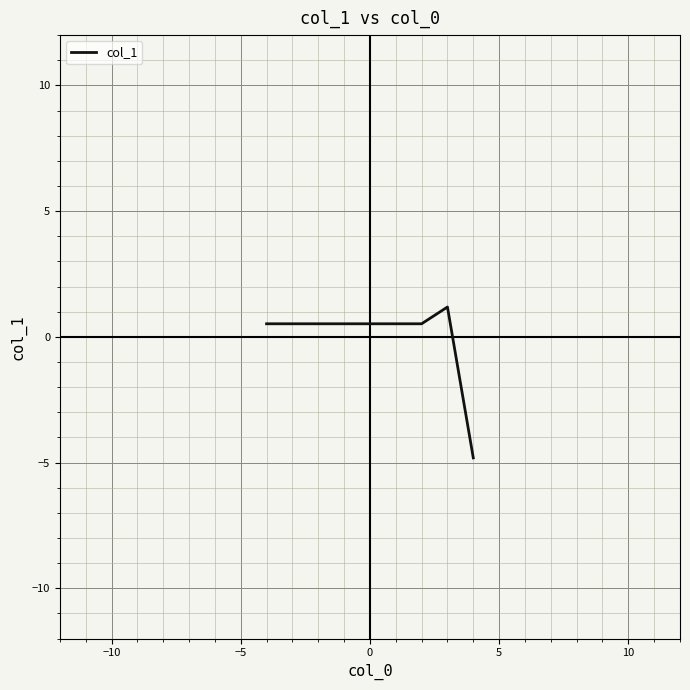

What is the difference between the maximum and minimum values?

6.0